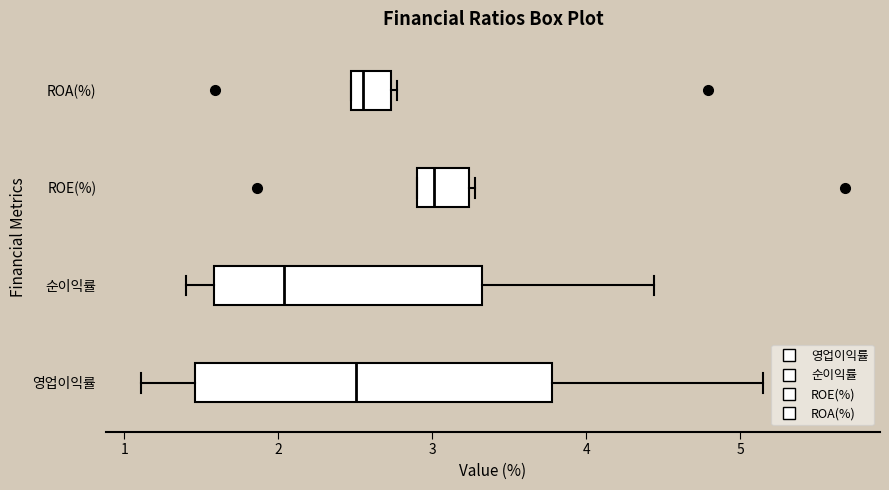

Comparing the boxes themselves (not the whiskers), which one is the widest?

영업이익률